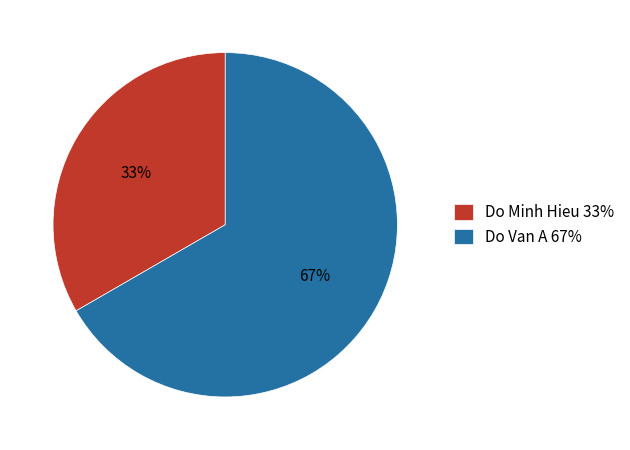

The Do Van A slice represents 78% of the pie. True or false?

False